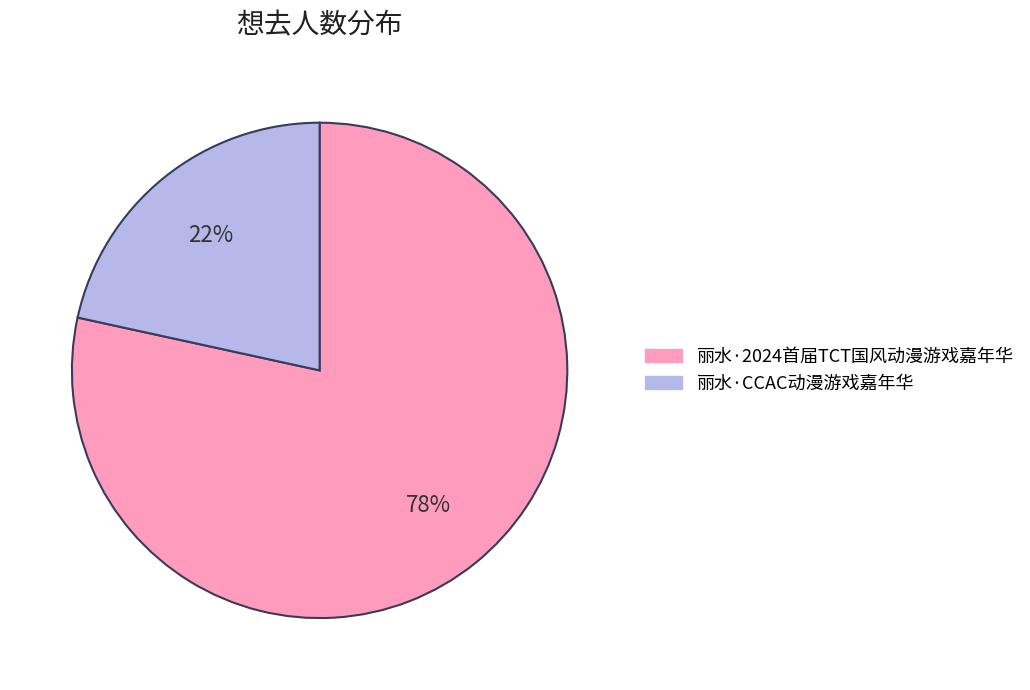

Between 丽水·CCAC动漫游戏嘉年华 and 丽水·2024首届TCT国风动漫游戏嘉年华, which is larger?

丽水·2024首届TCT国风动漫游戏嘉年华